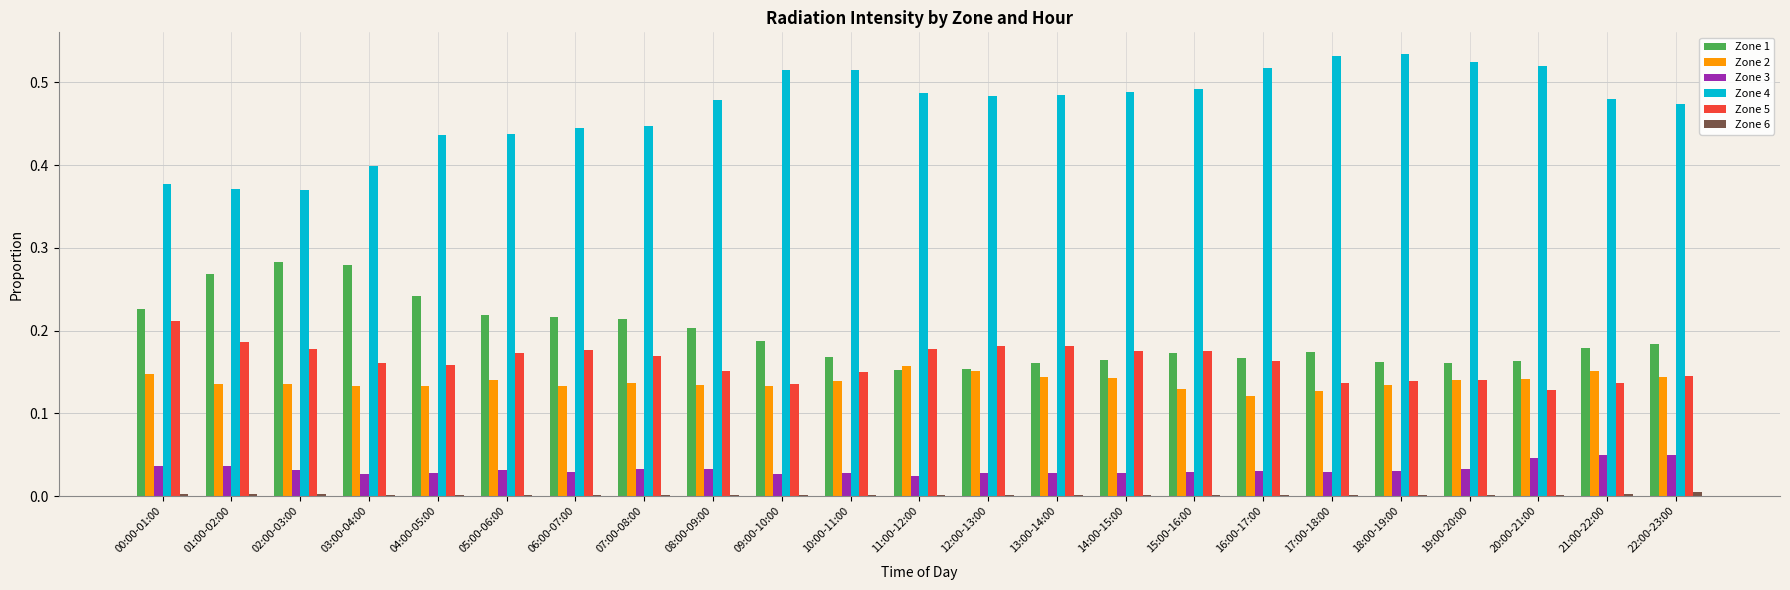

How many categories are shown in the chart?

23